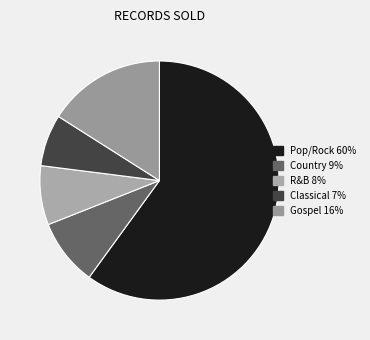

What is the smallest slice in the pie chart?

Classical 7%